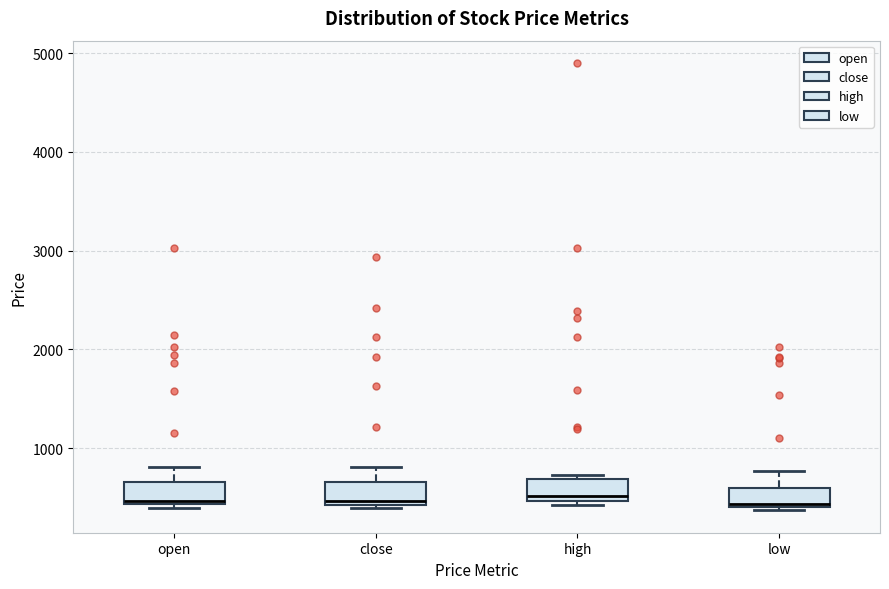

Where does the upper whisker of the box for close end on the y-axis? The values are not printed on the chart, so give them approximately, as read against the axis.

800